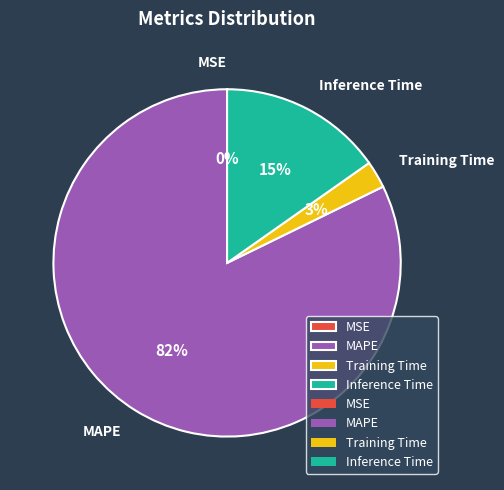

Which slice represents more than half of the pie?

MAPE